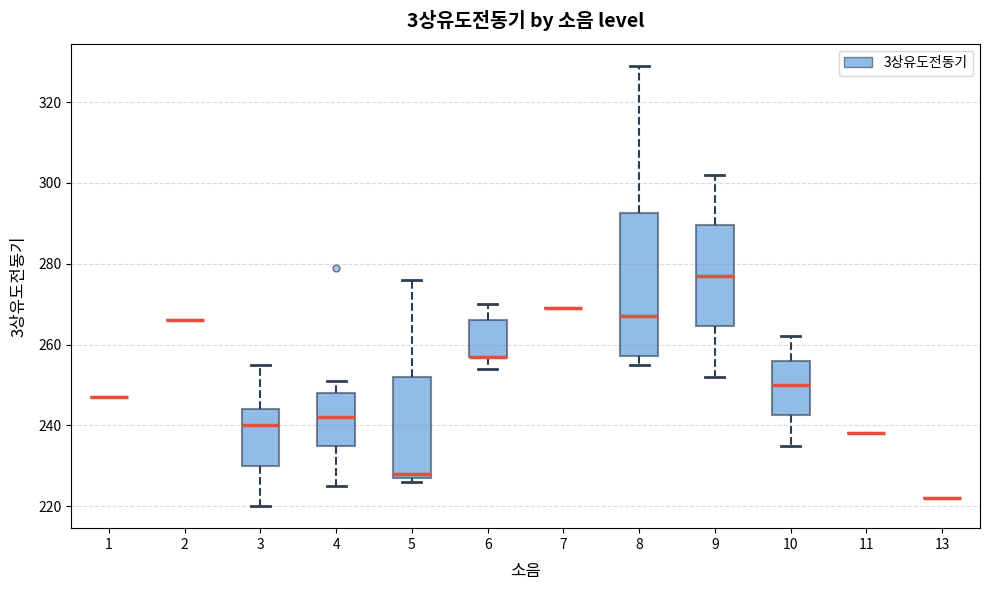

Which box is the tallest, from its lower edge to its upper edge?

8